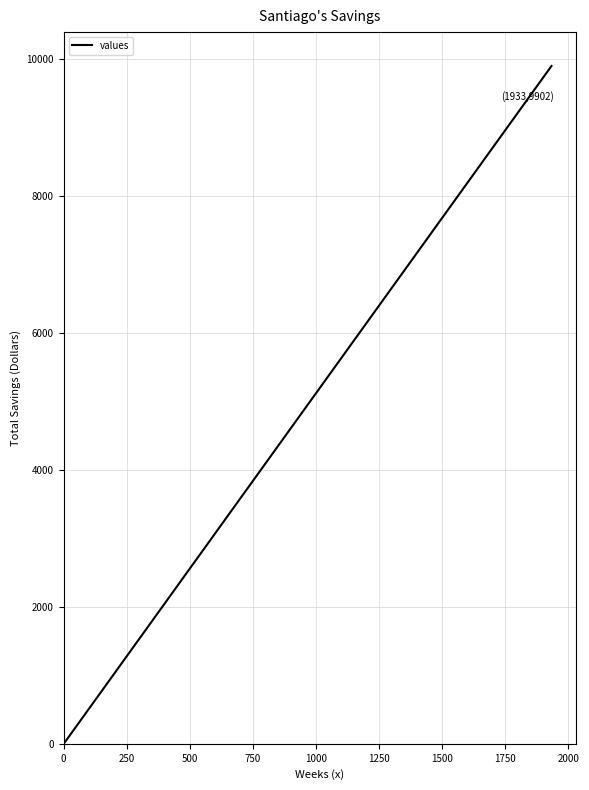

True or false: the data shows 31 at 1000.

False